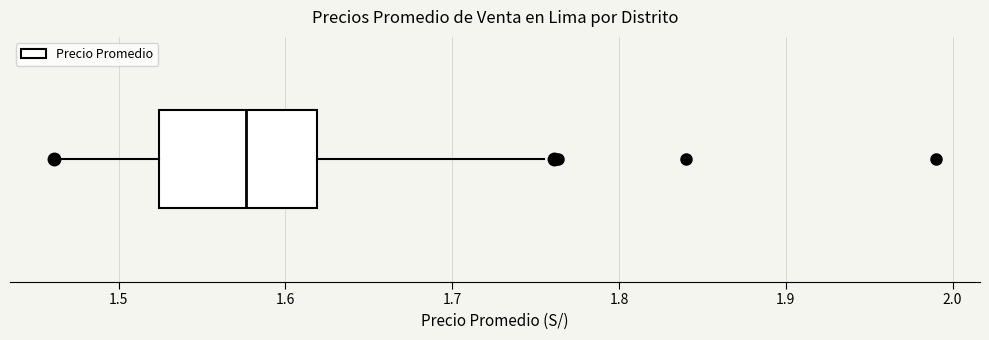

Transcribe this box plot: give where the median line is, the range the box spans, and where the two whiskers end, as read against the x-axis. The values are not printed on the chart, so give them approximately, as read against the axis.

median 1.58, box 1.52 to 1.62, whiskers 1.46 to 1.76